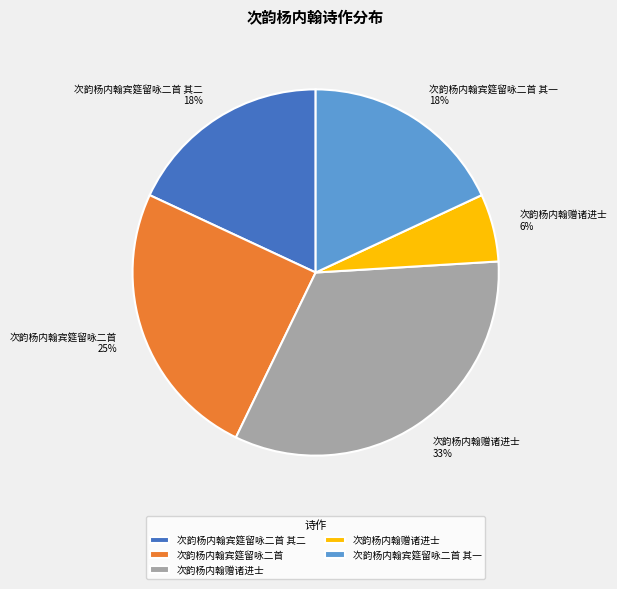

To the nearest percent, what is the average slice percentage?

20%